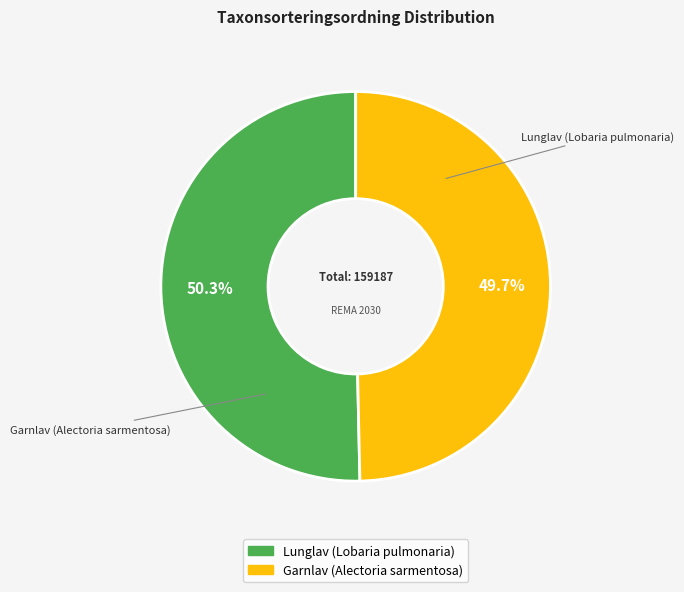

What percentage is the Garnlav (Alectoria sarmentosa) slice, to the nearest percent?

50%